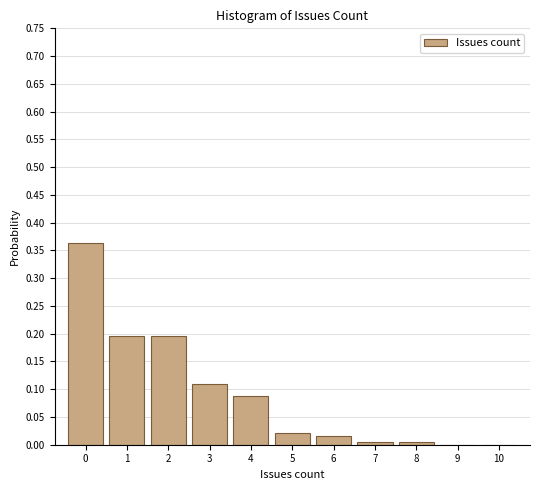

Over which range of the x-axis is the bar tallest?

-0.5 to 0.5